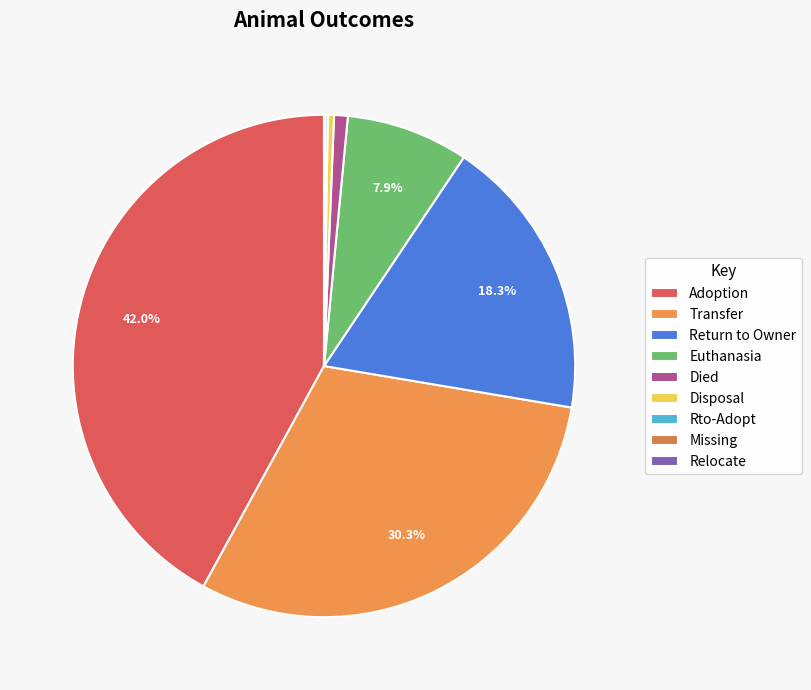

To the nearest percent, what is the average slice percentage?

11%